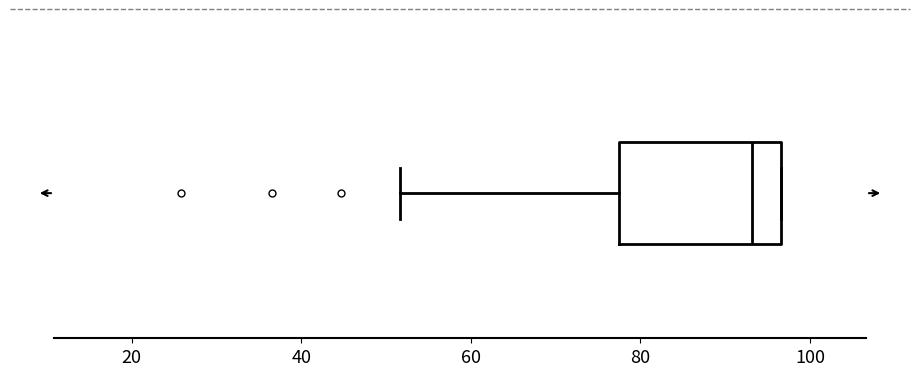

Read this box plot against the x-axis: the position of the median line, the range covered by the box, and the ends of both whiskers. The values are not printed on the chart, so give them approximately, as read against the axis.

median 94, box 78 to 96, whiskers 52 to 96